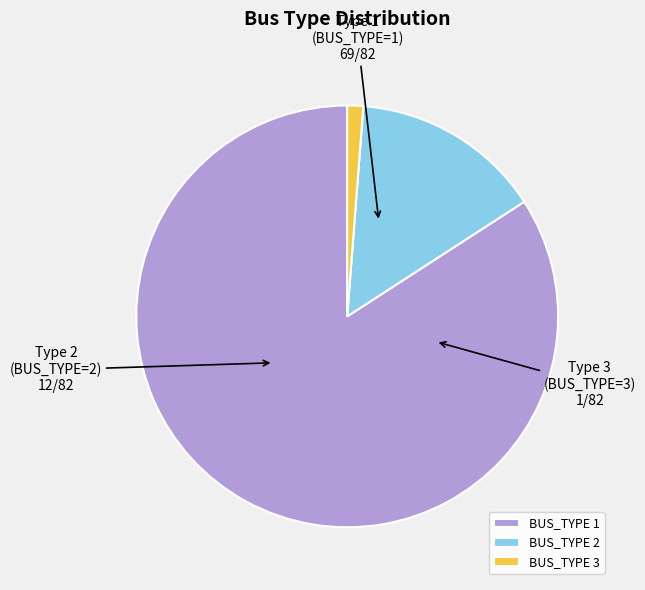

Is there a majority slice in this chart?

Yes